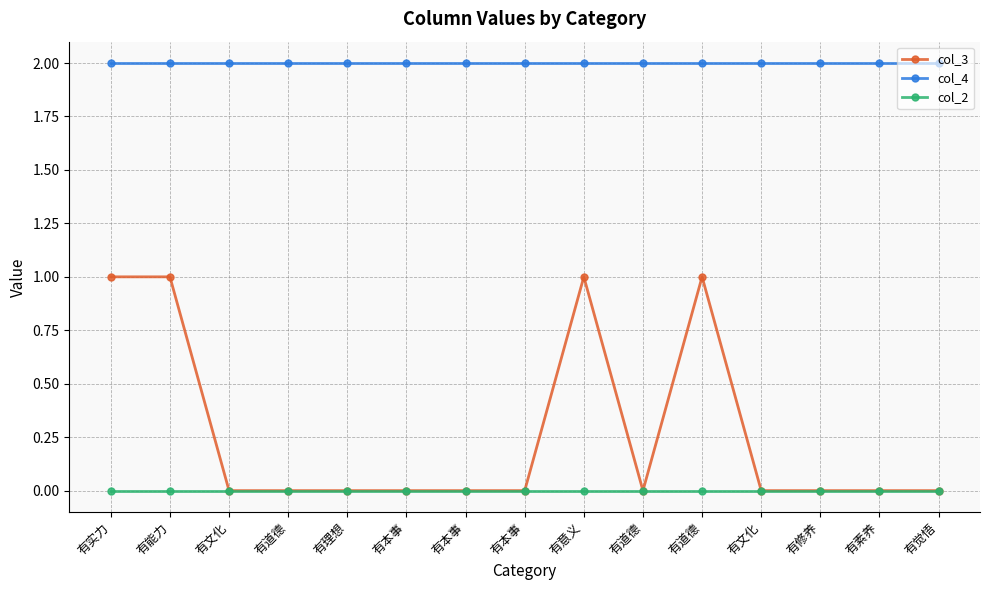

The col_4 series shows 1 at 有道德. True or false?

False